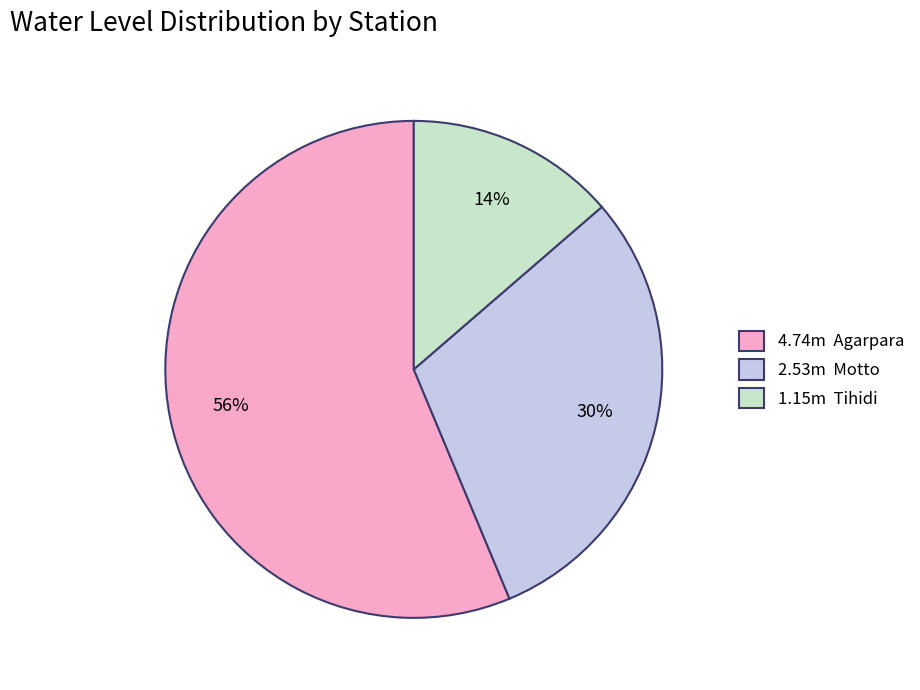

True or false: 2.53m Motto accounts for 30% of the total.

True